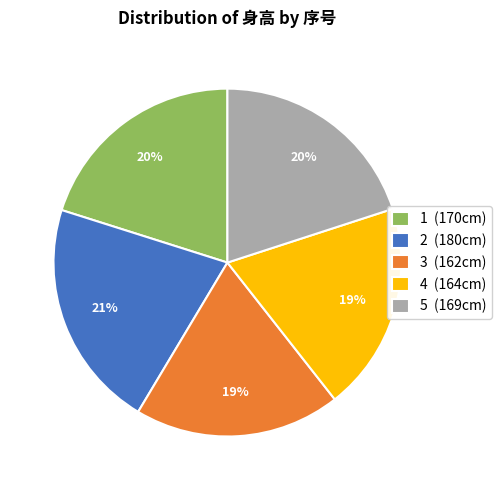

Is it true that 5 is 20% of the pie?

True